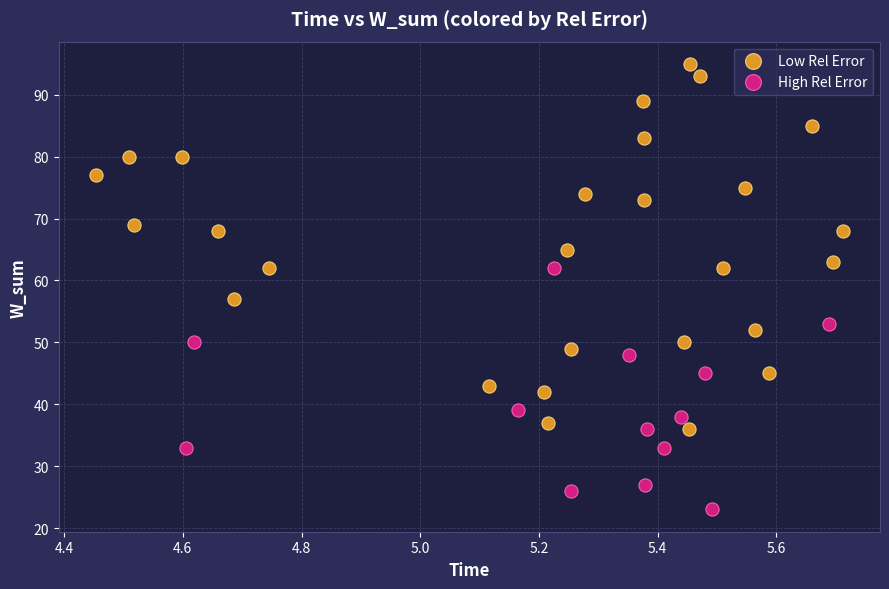

Which series contains the lowest Y value?

High Rel Error